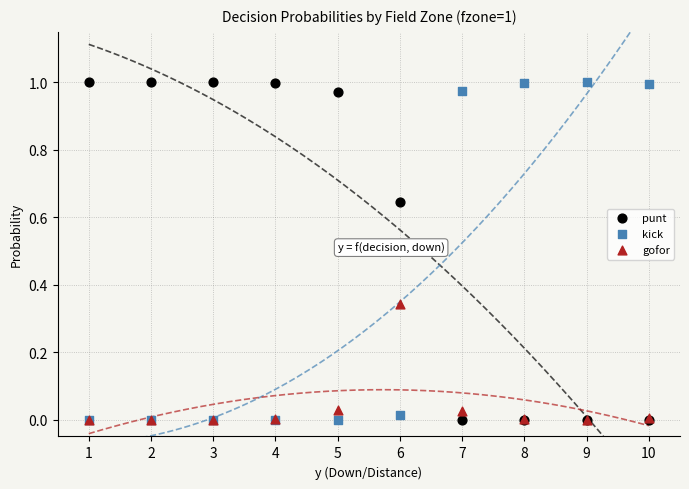

What are all the series names shown in the legend?

punt, kick, gofor